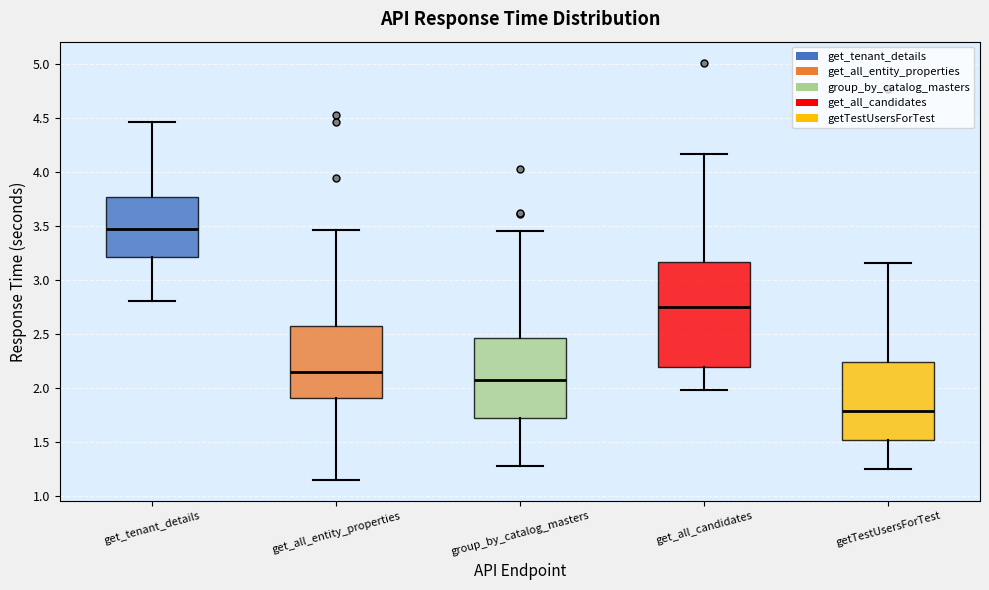

Where does the median line of the box for get_tenant_details sit on the y-axis? The values are not printed on the chart, so give them approximately, as read against the axis.

3.45